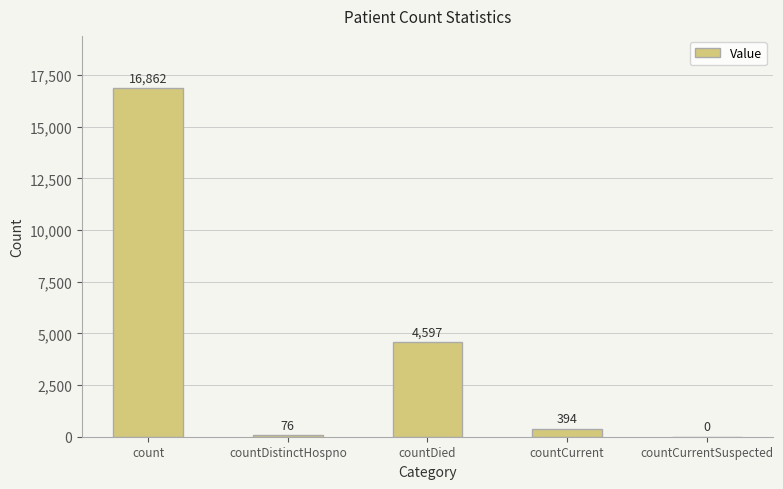

Between countDistinctHospno and countDied, which is larger?

countDied